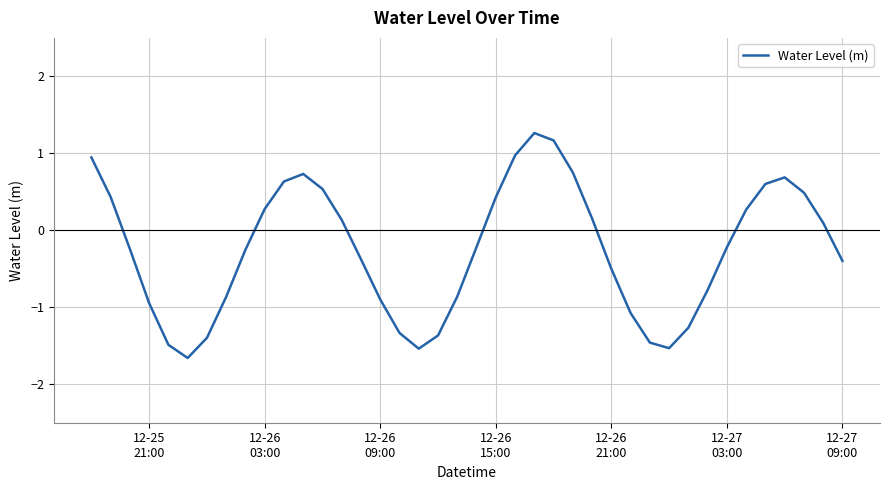

What is the difference between the maximum and minimum values?

2.9